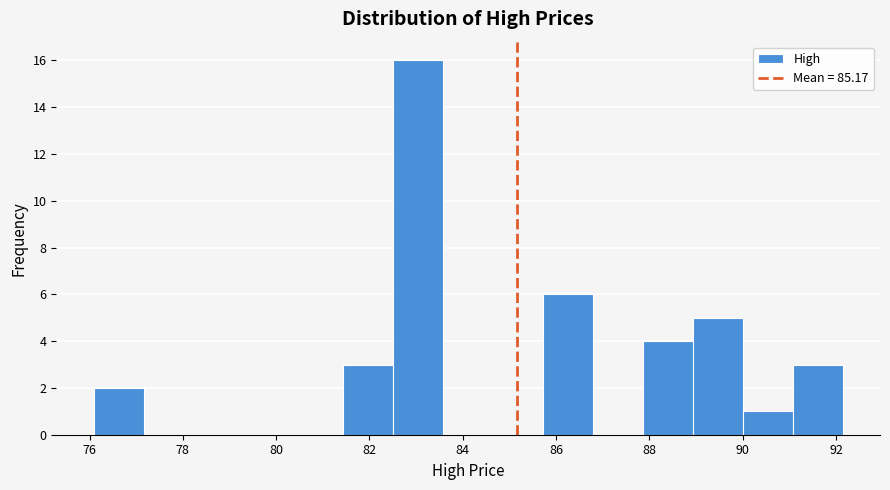

How tall is the bar that spans 90.0 to 91.0 on the x-axis? Neither the bar edges nor the heights are printed on the chart, so give them approximately, as read against the axes.

1